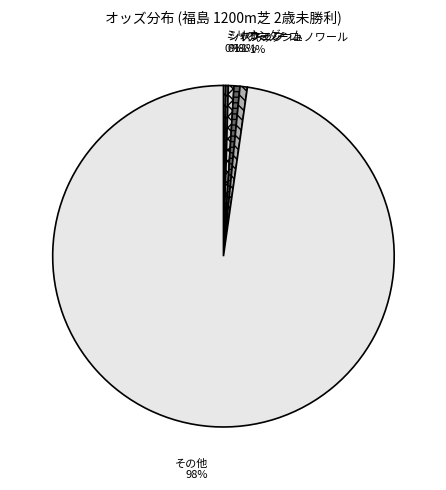

What percentage is the パリテソーロ slice, to the nearest percent?

1%